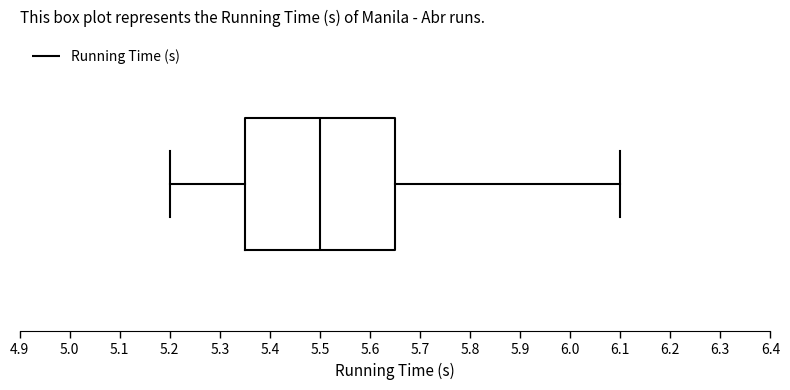

Transcribe this box plot: give where the median line is, the range the box spans, and where the two whiskers end, as read against the x-axis. The values are not printed on the chart, so give them approximately, as read against the axis.

median 5.50, box 5.35 to 5.65, whiskers 5.20 to 6.10